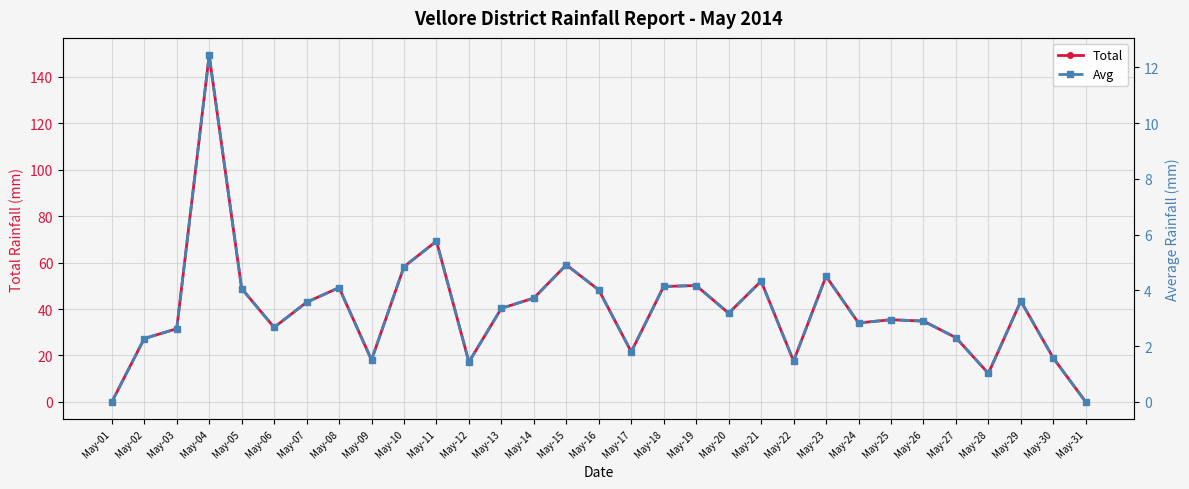

What is the approximate value of Total at May-29?

43.4